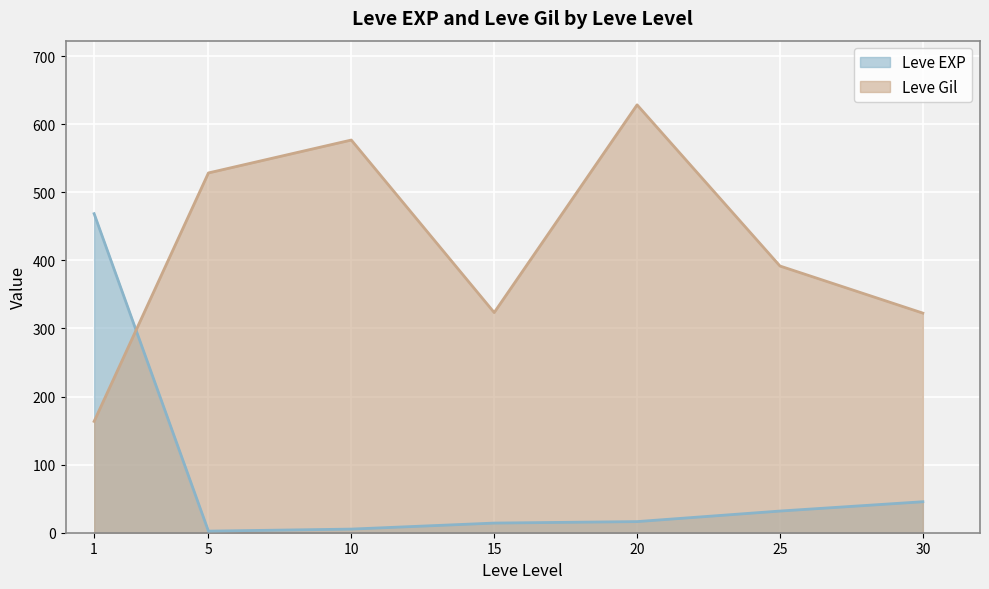

What is the lowest value of the Leve Gil series?

163.5